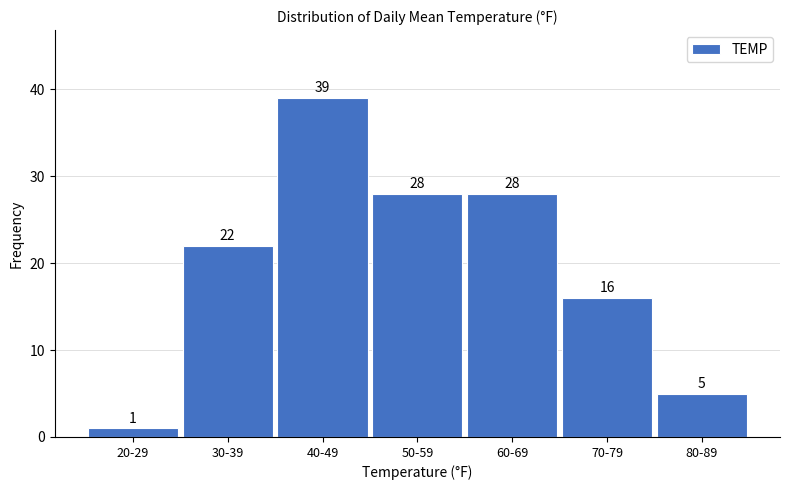

Reading left to right, list all the values displayed in this chart.

20-29=1	30-39=22	40-49=39	50-59=28	60-69=28	70-79=16	80-89=5